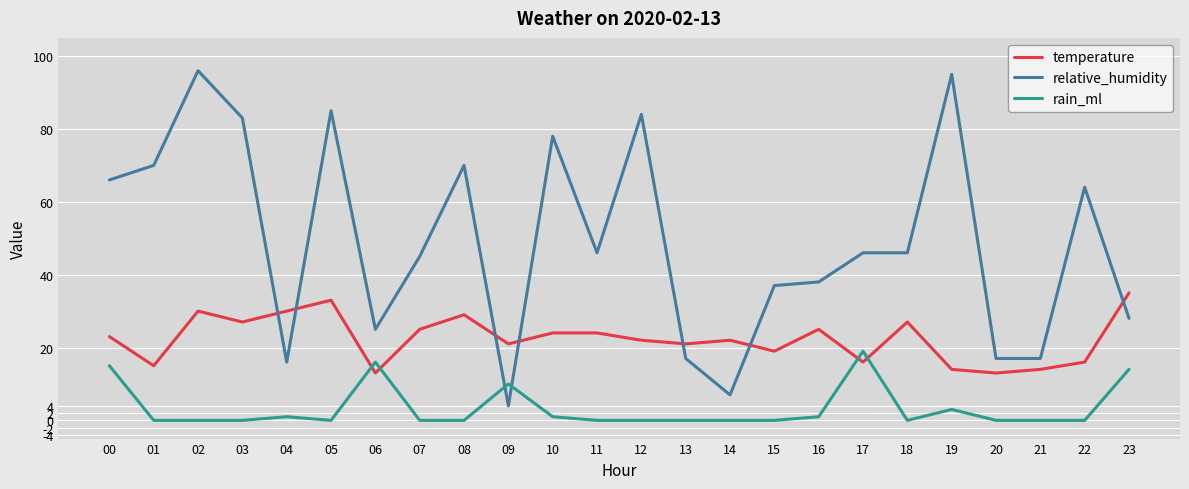

The temperature series shows 47 at 18. True or false?

False